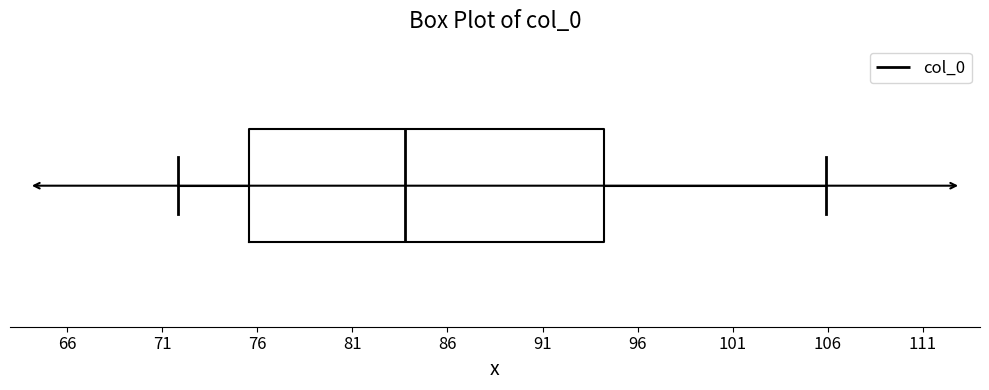

Transcribe this box plot: give where the median line is, the range the box spans, and where the two whiskers end, as read against the x-axis. The values are not printed on the chart, so give them approximately, as read against the axis.

median 84.0, box 75.5 to 94.0, whiskers 72.0 to 106.0